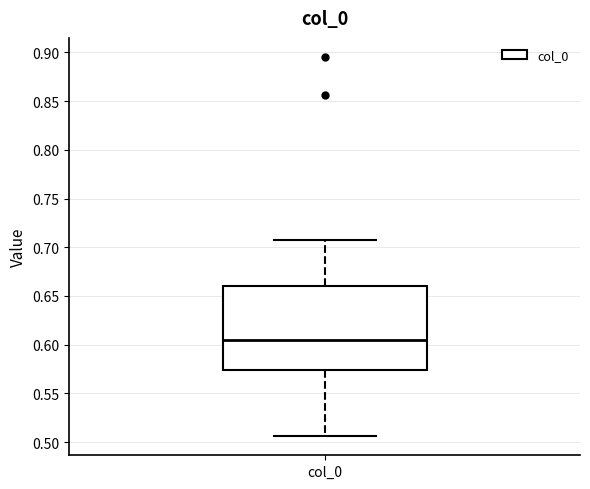

Read this box plot against the y-axis: the position of the median line, the range covered by the box, and the ends of both whiskers. The values are not printed on the chart, so give them approximately, as read against the axis.

median 0.605, box 0.575 to 0.660, whiskers 0.505 to 0.710